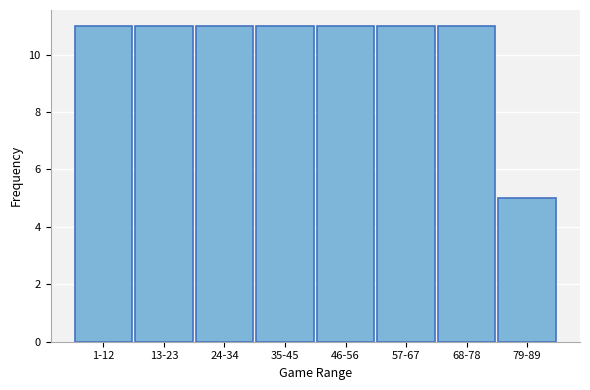

Reading right to left, what are all the values shown in this chart?

5	11	11	11	11	11	11	11